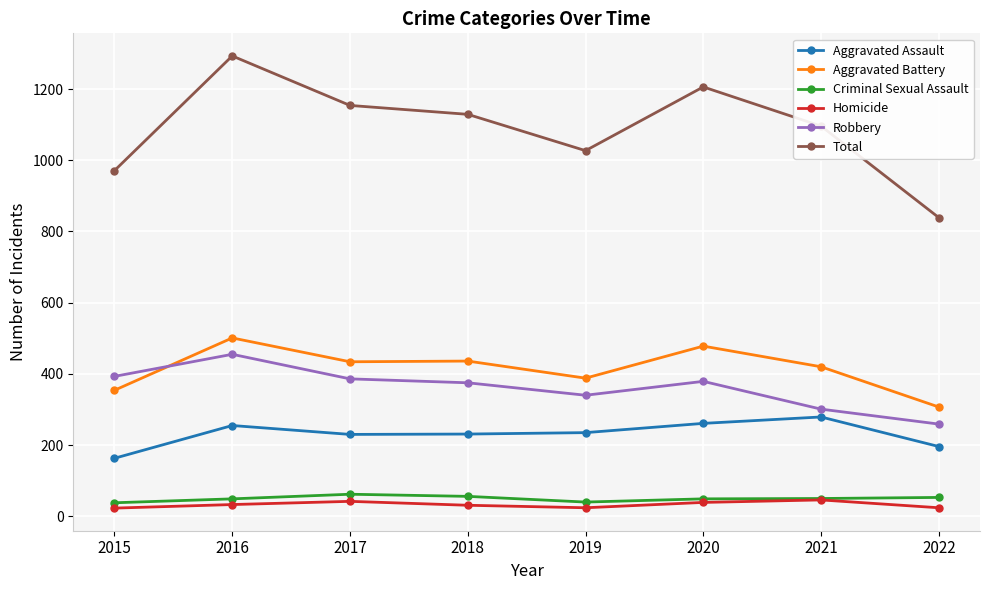

What is the sum of the Criminal Sexual Assault values at 2022 and 2020?

102